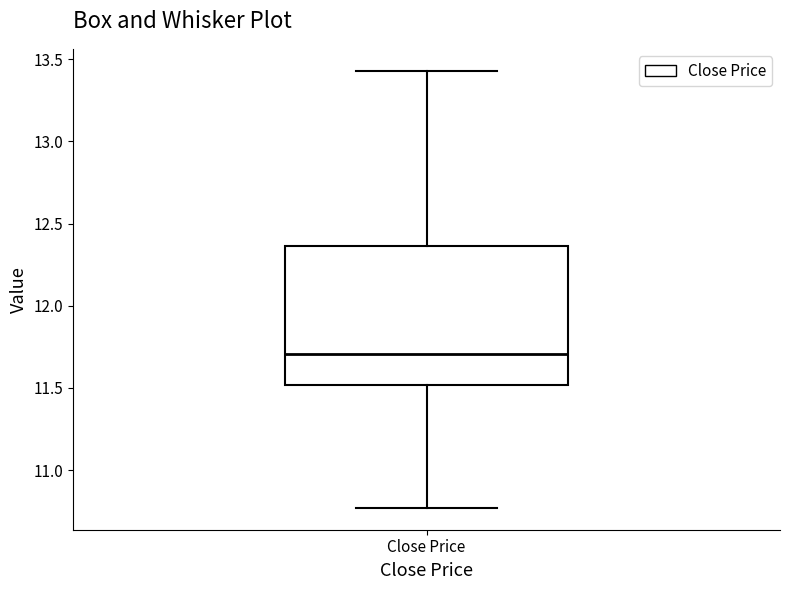

Read this box plot against the y-axis: the position of the median line, the range covered by the box, and the ends of both whiskers. The values are not printed on the chart, so give them approximately, as read against the axis.

median 11.70, box 11.50 to 12.35, whiskers 10.75 to 13.45